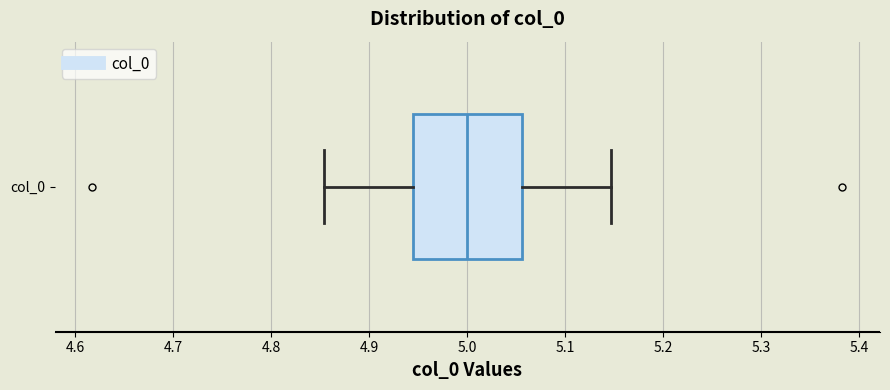

Read this box plot against the x-axis: the position of the median line, the range covered by the box, and the ends of both whiskers. The values are not printed on the chart, so give them approximately, as read against the axis.

median 5.00, box 4.94 to 5.06, whiskers 4.85 to 5.15